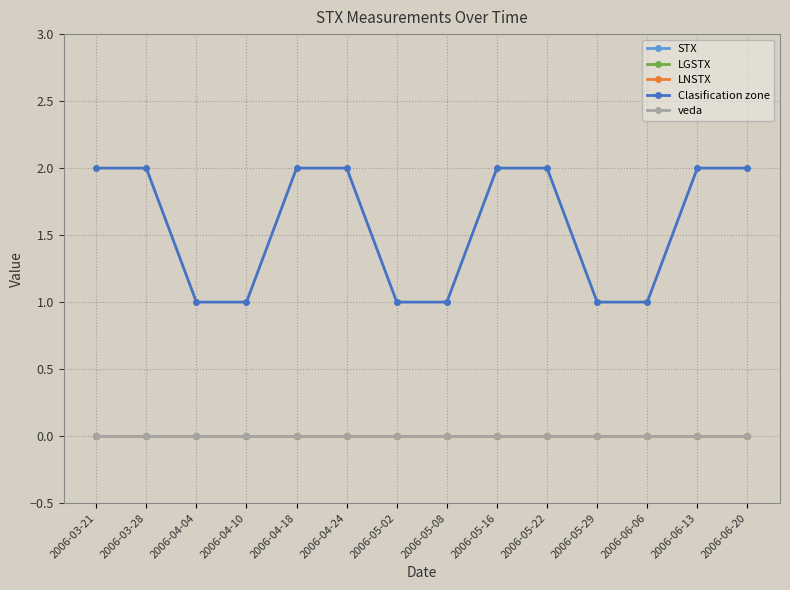

What is the sum of all Clasification zone values?

22